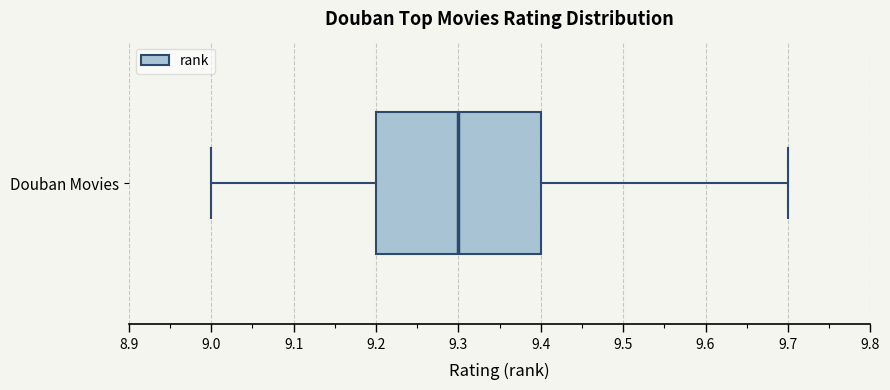

Where does the right whisker of the box for Douban Movies end on the x-axis? The values are not printed on the chart, so give them approximately, as read against the axis.

9.7